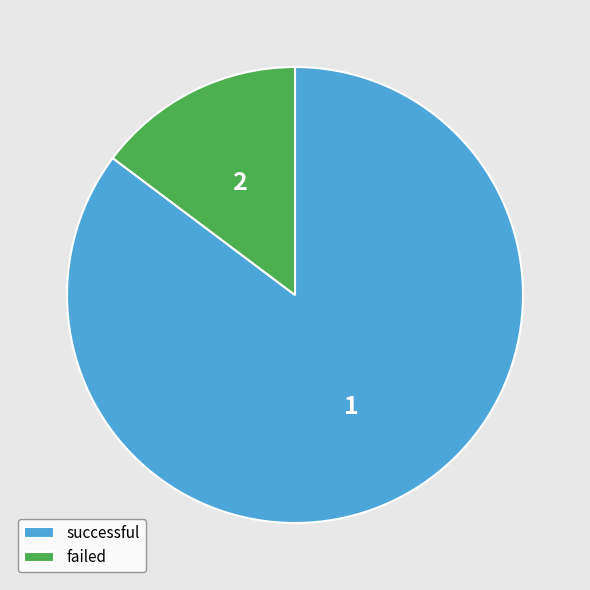

How many slices are in this pie chart?

2